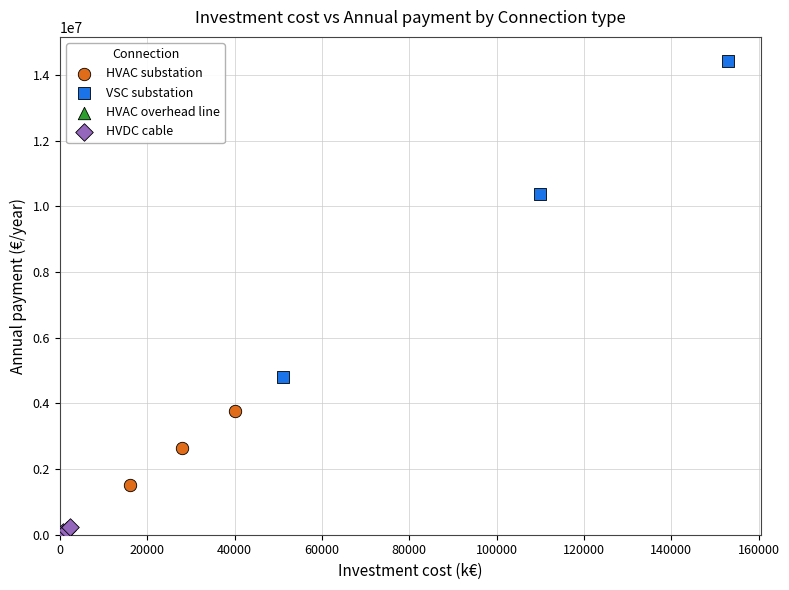

What are all the series names shown in the legend?

HVAC substation, VSC substation, HVAC overhead line, HVDC cable